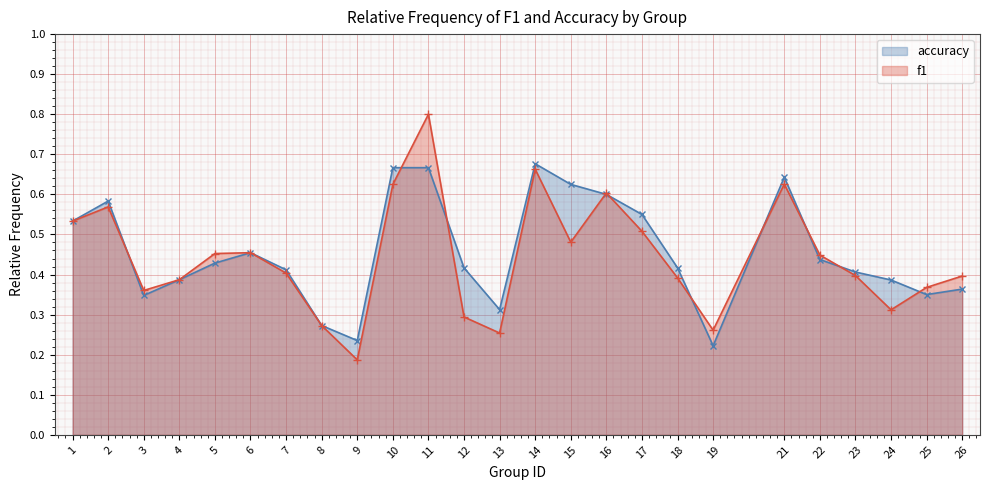

Which series has the widest spread of values?

f1